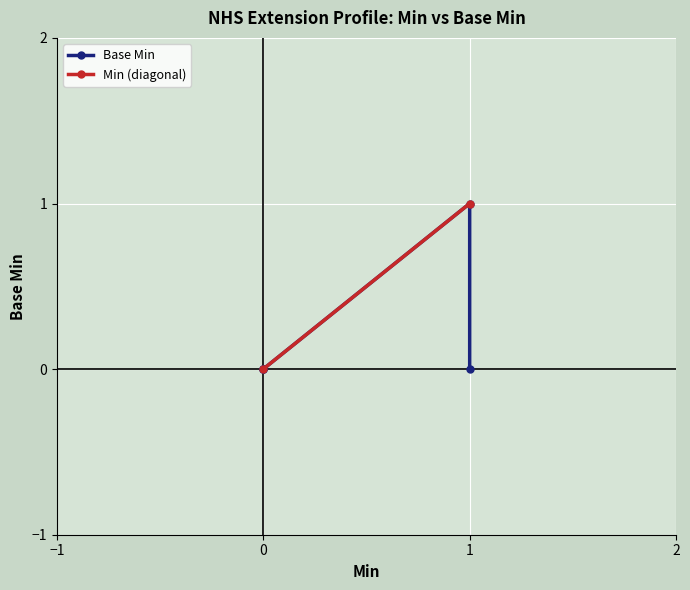

How many values are above zero?

1